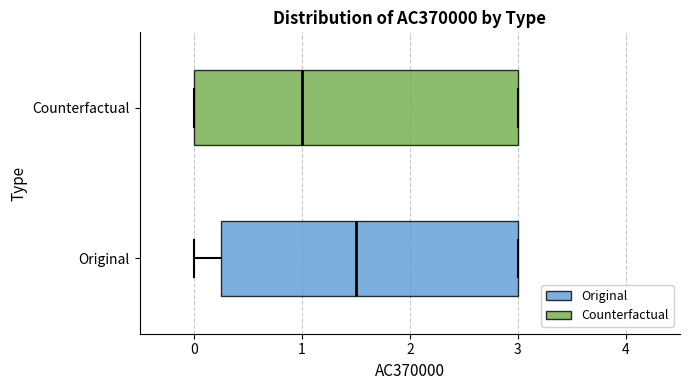

Reading bottom to top, read every box against the x-axis: the position of its median line, the range the box covers, and the ends of its whiskers. The values are not printed on the chart, so give them approximately, as read against the axis.

Original: median 1.5, box 0.3 to 3.0, whiskers 0.0 to 3.0
Counterfactual: median 1.0, box 0.0 to 3.0, whiskers 0.0 to 3.0